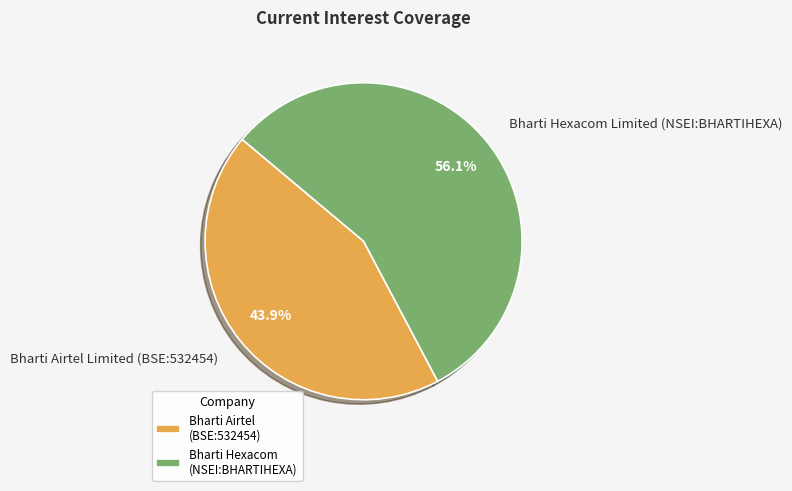

To the nearest percent, what is the difference between the Bharti Airtel Limited (BSE:532454) and Bharti Hexacom Limited (NSEI:BHARTIHEXA) slice percentages?

12%